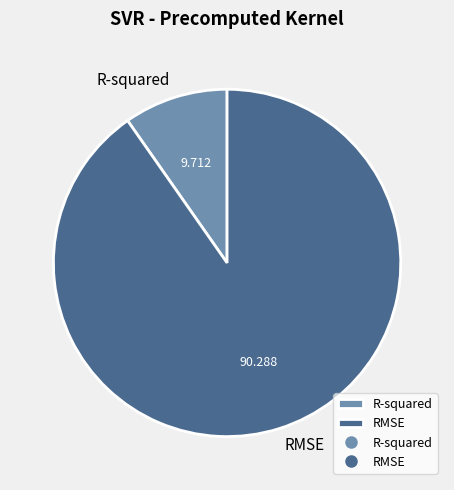

True or false: RMSE accounts for 98% of the total.

False